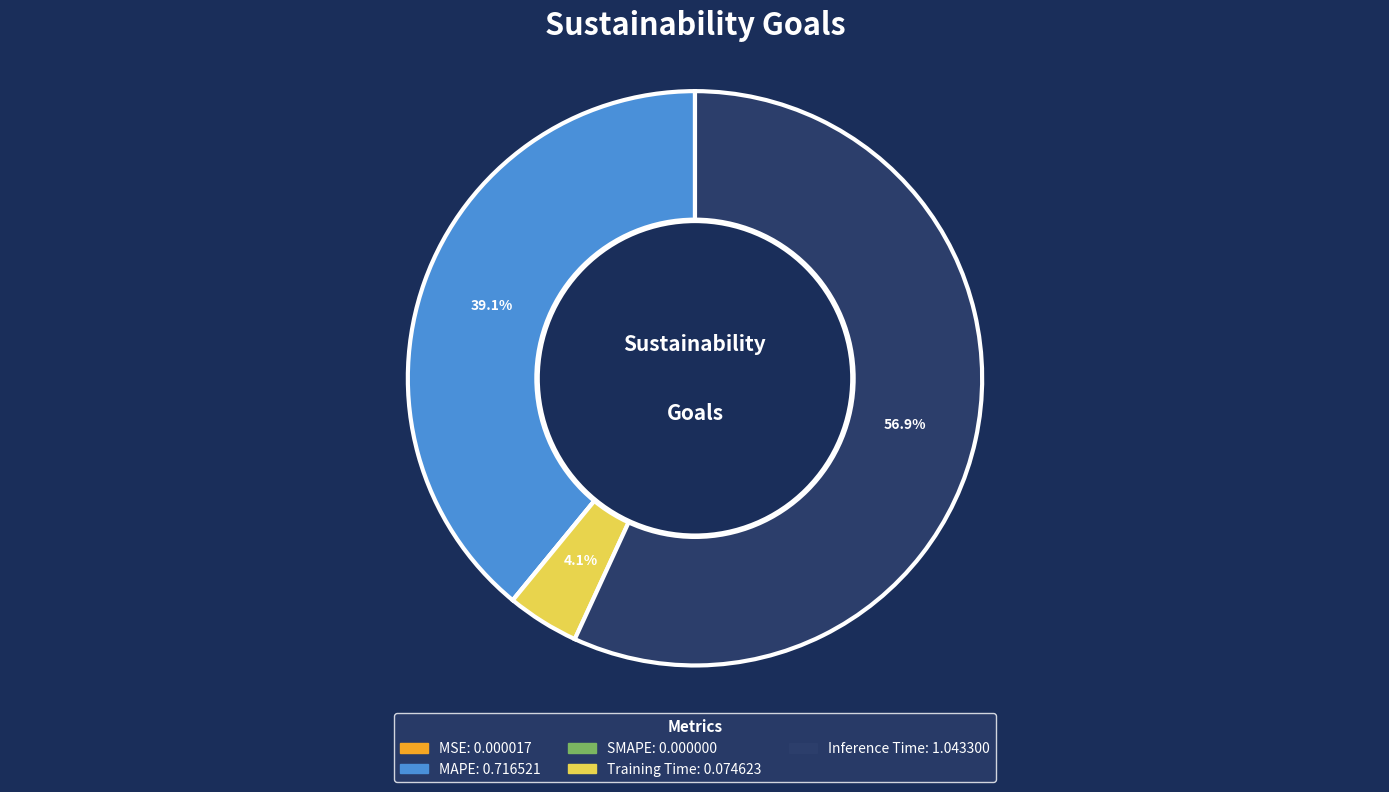

What percentage is the MAPE slice, to the nearest percent?

39%